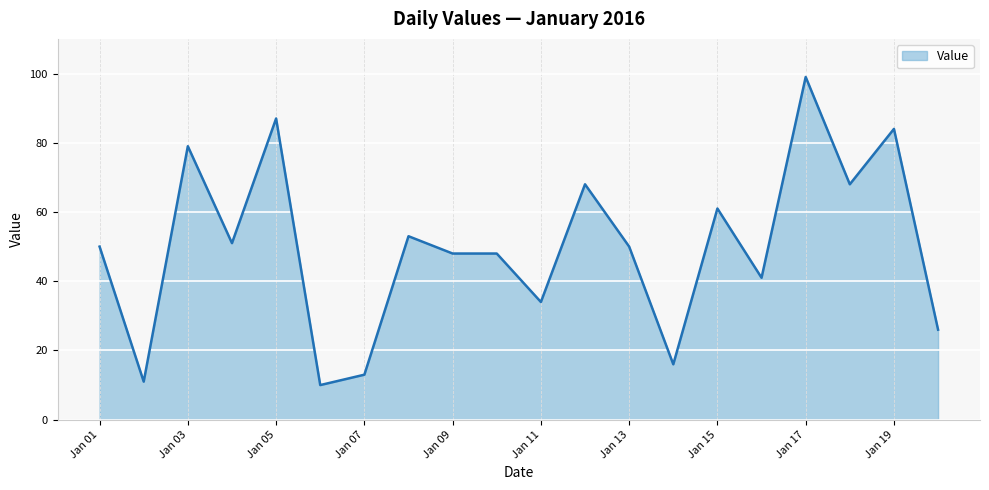

What is the maximum value shown in the chart?

99